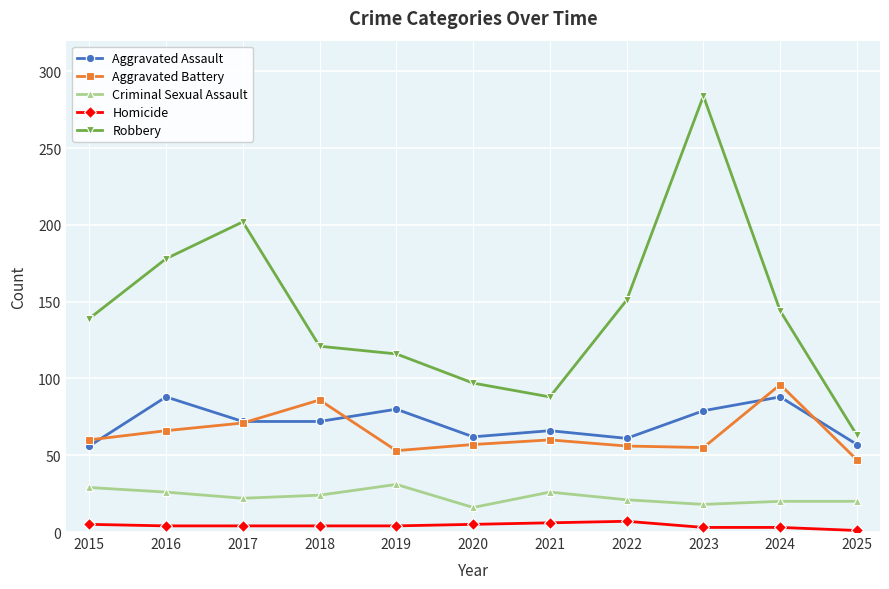

Which category has the highest value in the Aggravated Battery series?

2024